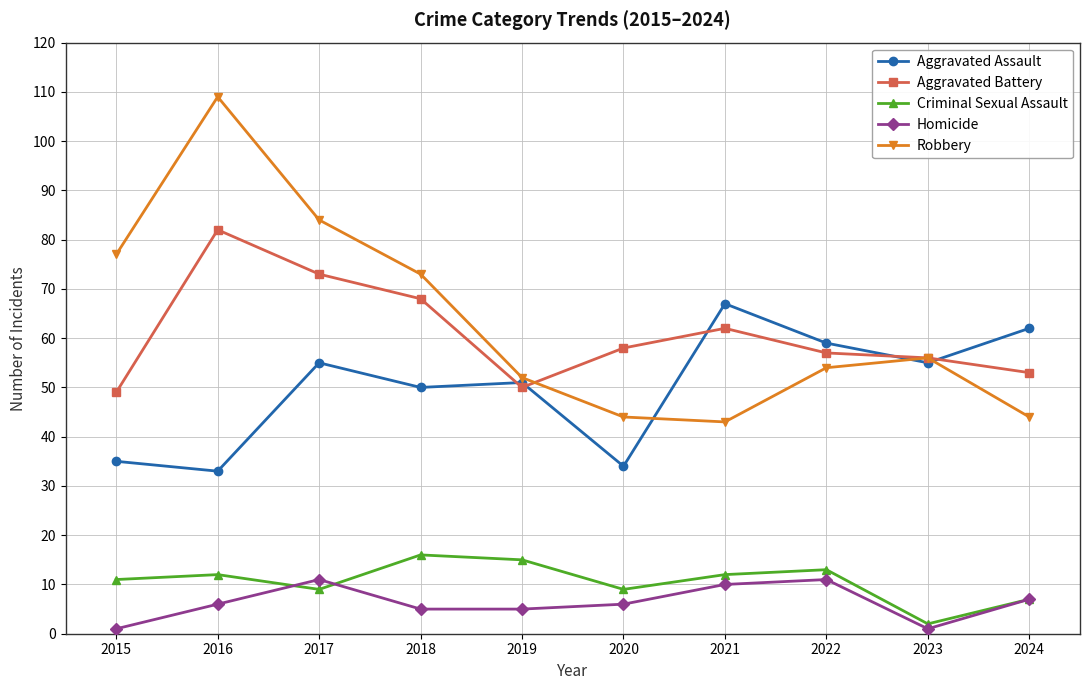

True or false: Criminal Sexual Assault has more than 0 interior local peaks.

True